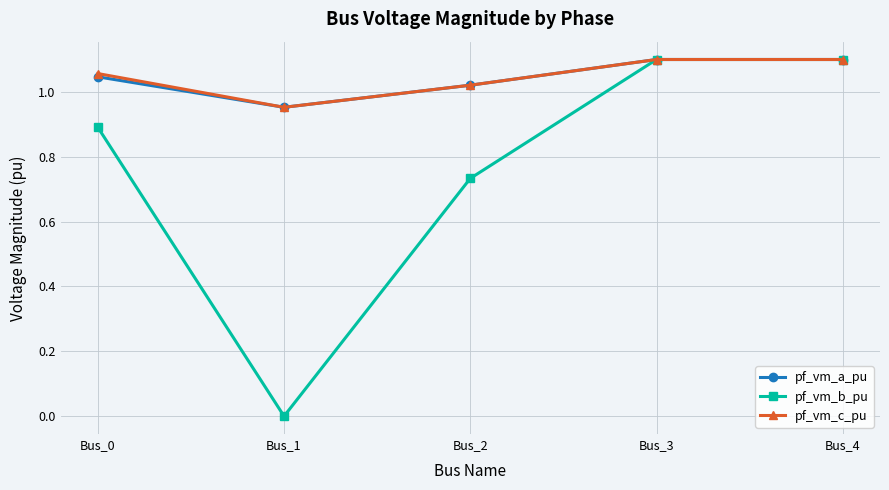

At how many categories does at least one series exceed 0?

5